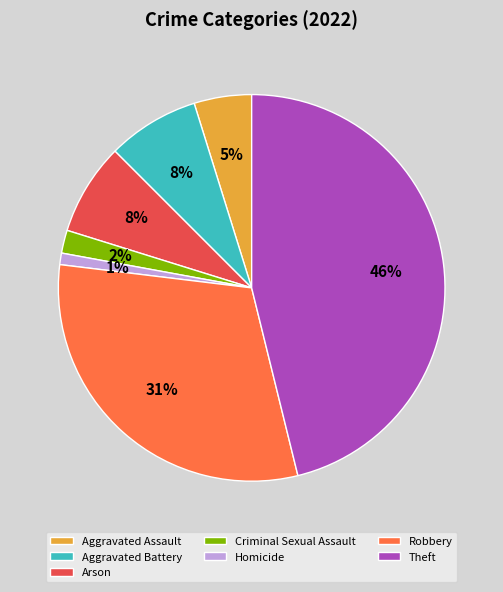

To the nearest percent, what is the difference between the largest and smallest slice percentages?

45%